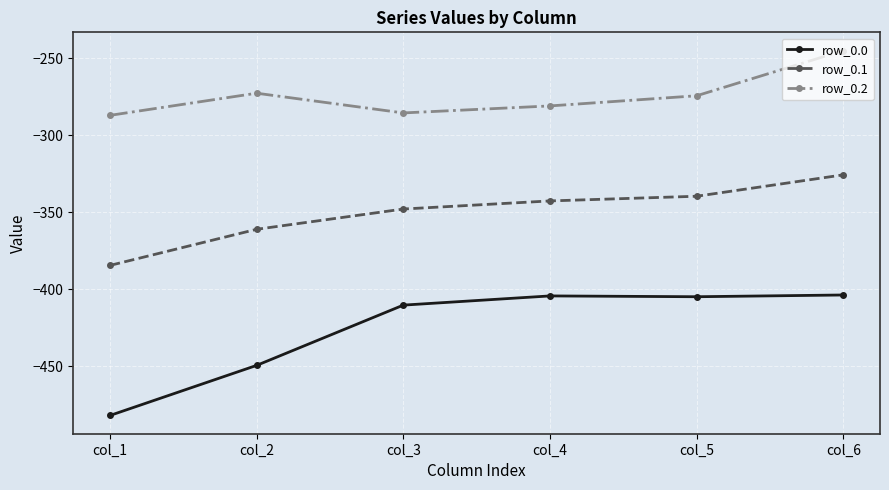

At which label does row_0.2 reach its peak?

col_6